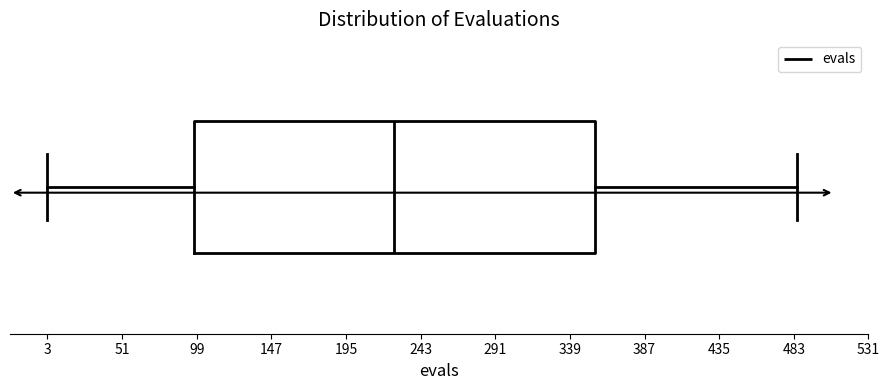

Read this box plot against the x-axis: the position of the median line, the range covered by the box, and the ends of both whiskers. The values are not printed on the chart, so give them approximately, as read against the axis.

median 225, box 95 to 355, whiskers 5 to 485